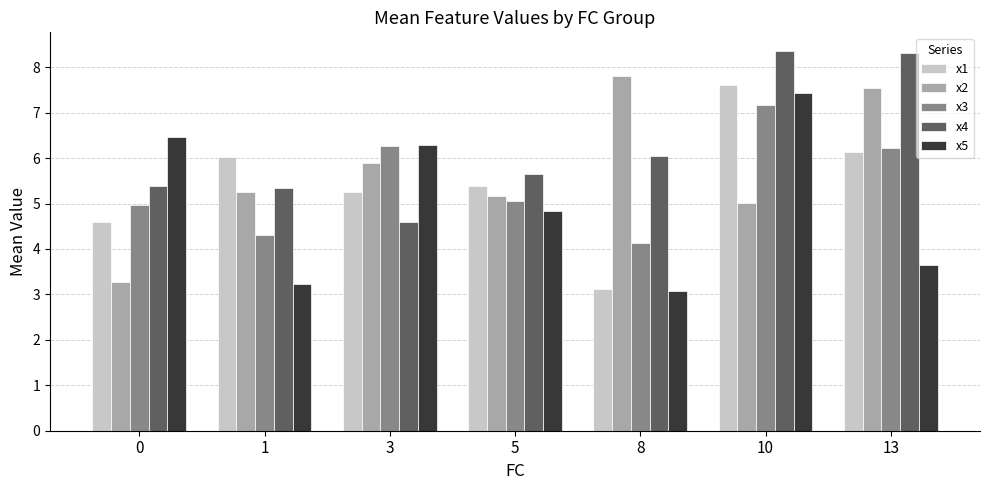

What is the smallest value displayed?

3.1